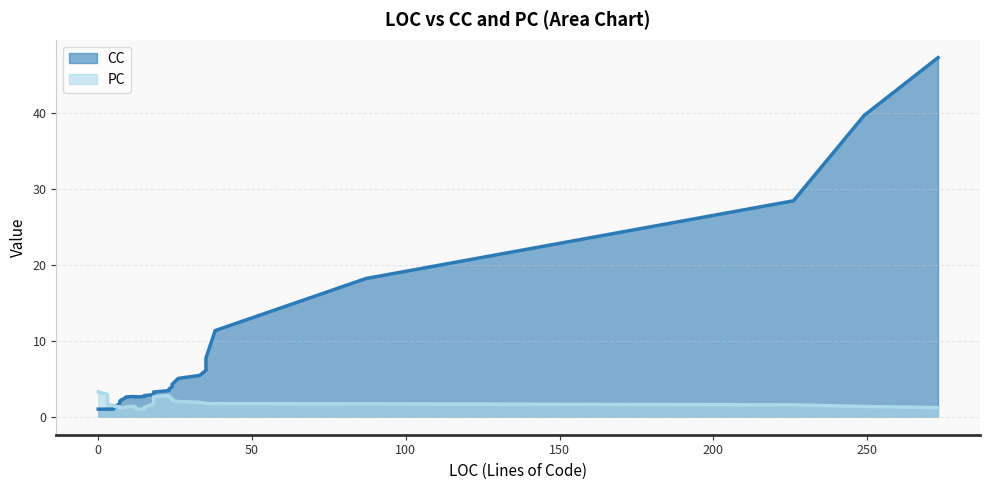

Count the number of data series in this chart.

2